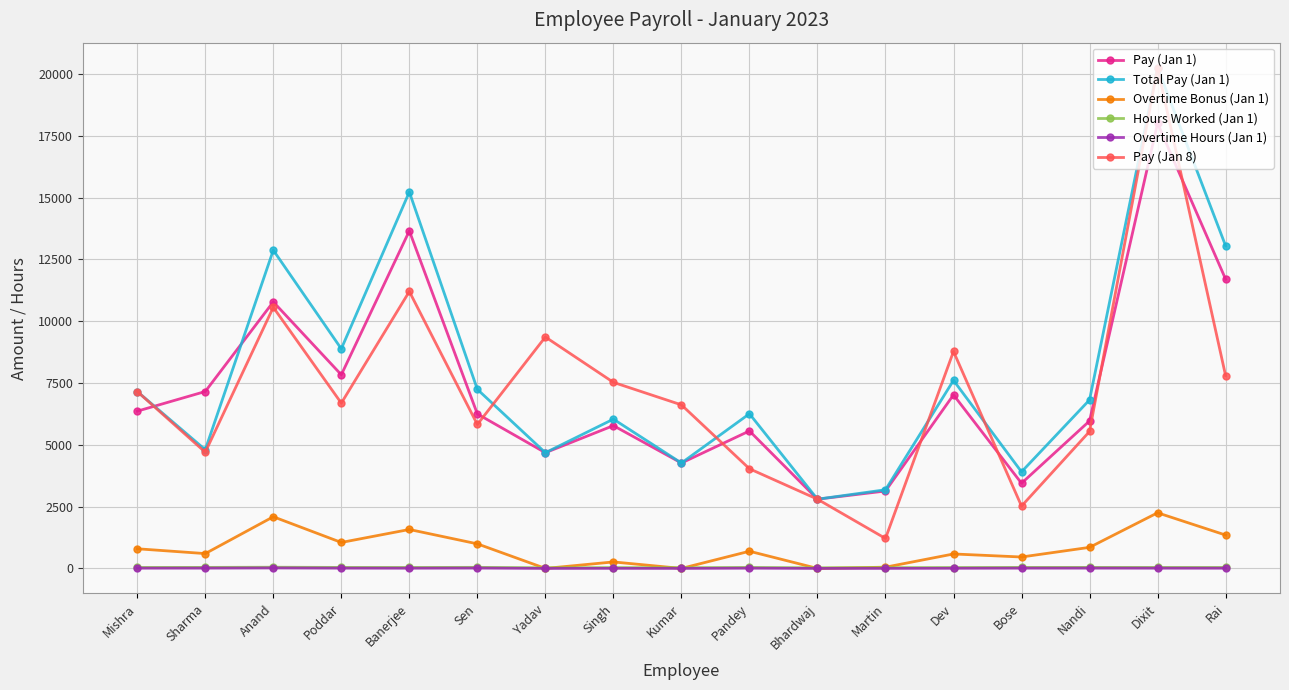

Does the chart have visible grid lines?

Yes